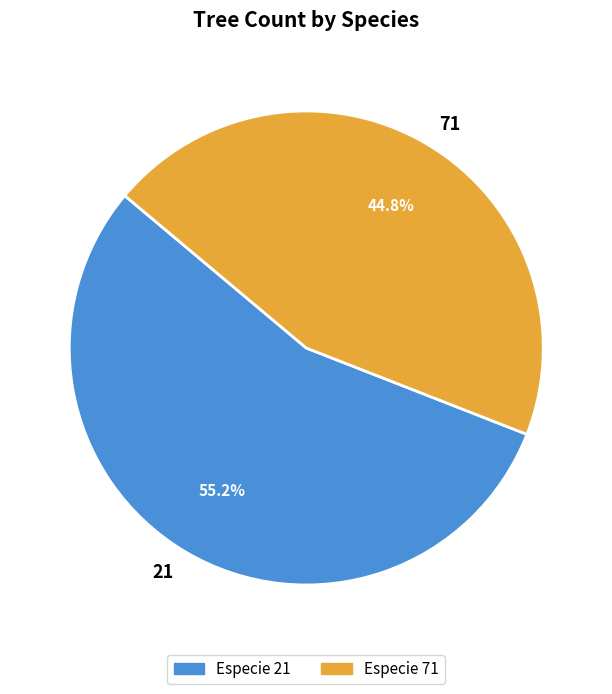

What percentage is the 71 slice, to the nearest percent?

45%